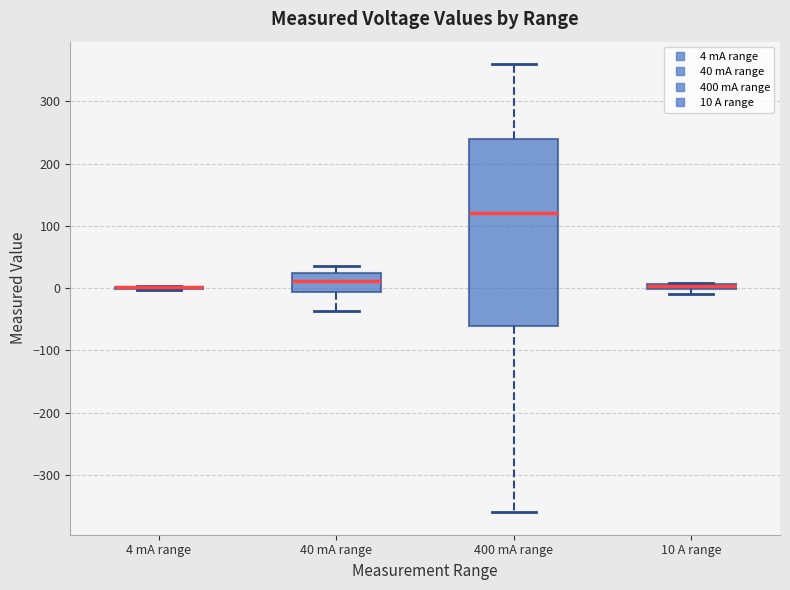

Where is the lower edge of the box for 10 A range on the y-axis? The values are not printed on the chart, so give them approximately, as read against the axis.

0